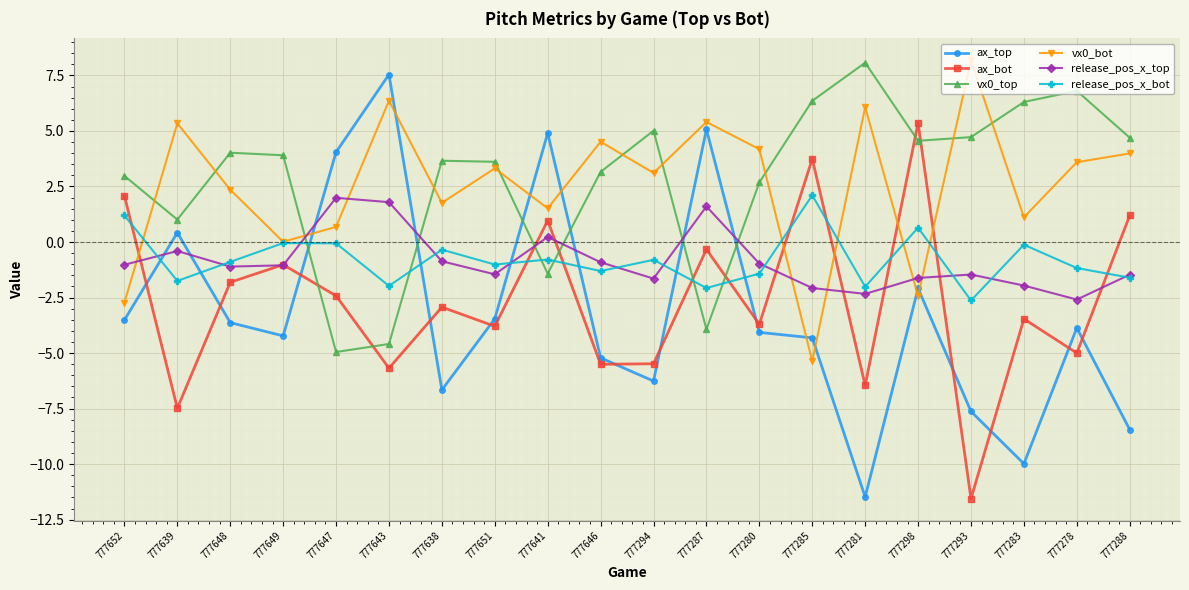

At which label does ax_bot reach its minimum?

777293